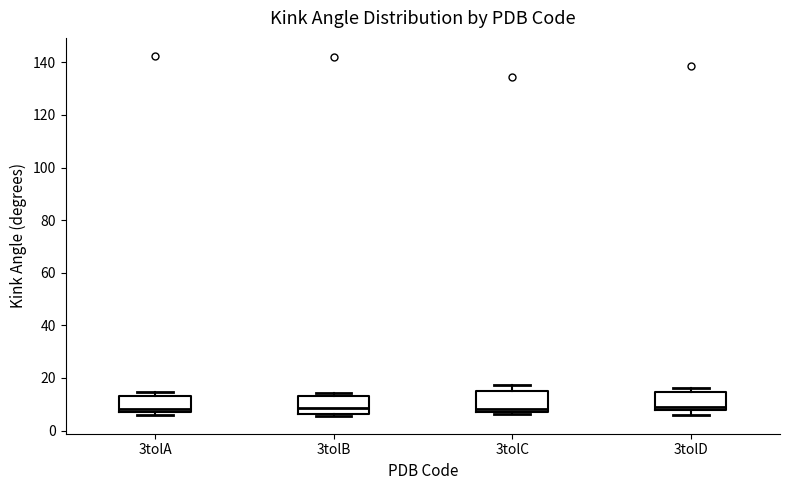

Reading left to right, read every box against the y-axis: the position of its median line, the range the box covers, and the ends of its whiskers. The values are not printed on the chart, so give them approximately, as read against the axis.

3tolA: median 8, box 6 to 14, whiskers 6 (just below the box's lower edge) to 14 (just above the box's upper edge)
3tolB: median 8, box 6 to 14, whiskers 6 to 14 (just above the box's upper edge)
3tolC: median 8 (just above the box's lower edge), box 8 to 16, whiskers 6 to 18
3tolD: median 10, box 8 to 14, whiskers 6 to 16